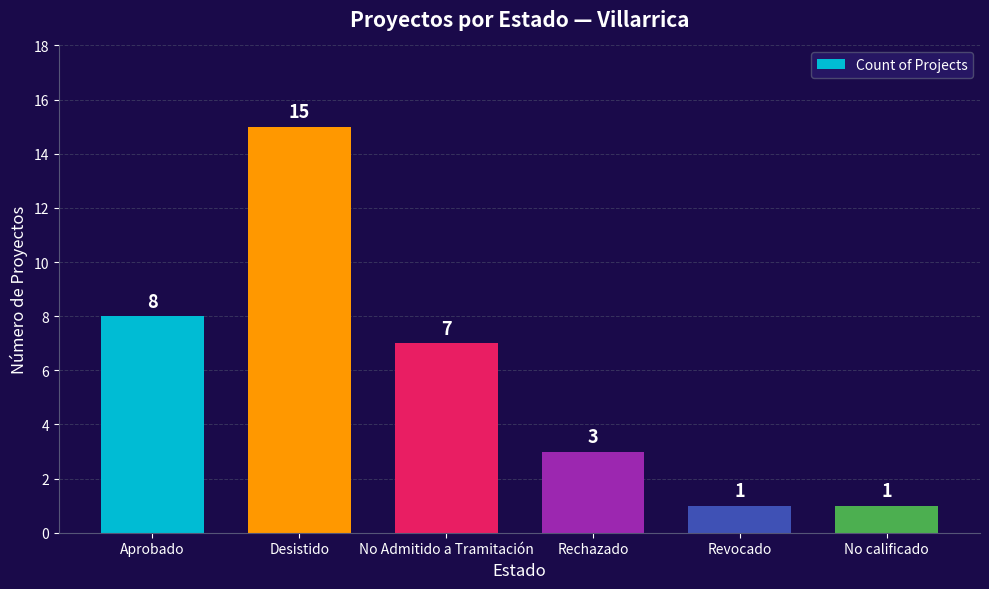

The value at Rechazado is 4. True or false?

False